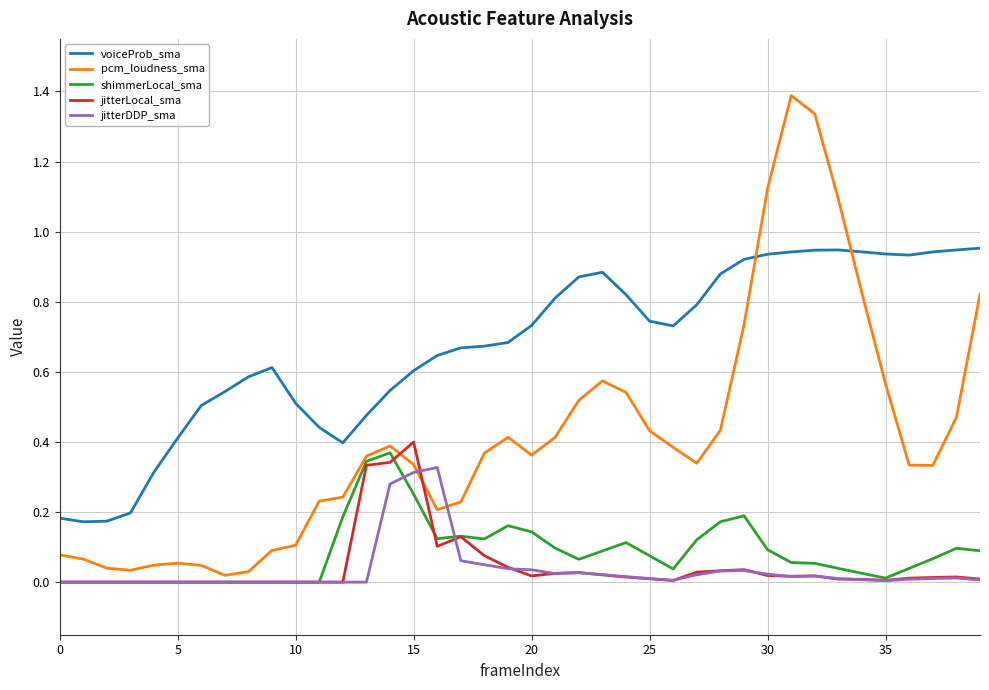

What is the greatest value displayed?

1.4